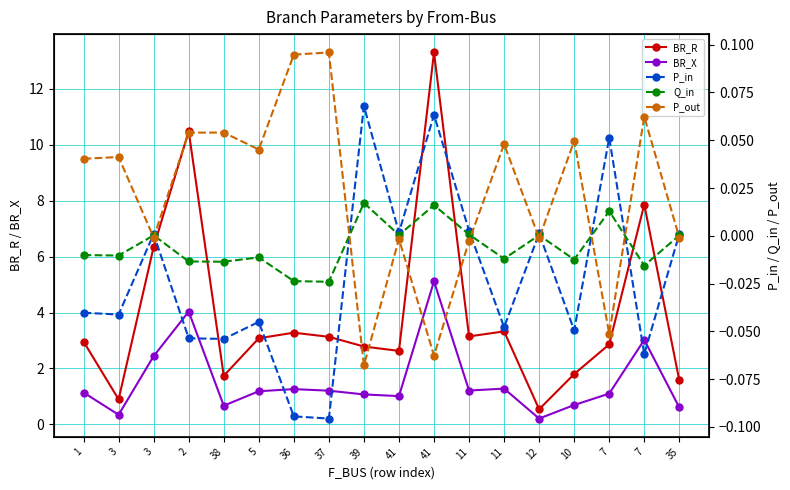

At which label is P_in closest to 0?

3